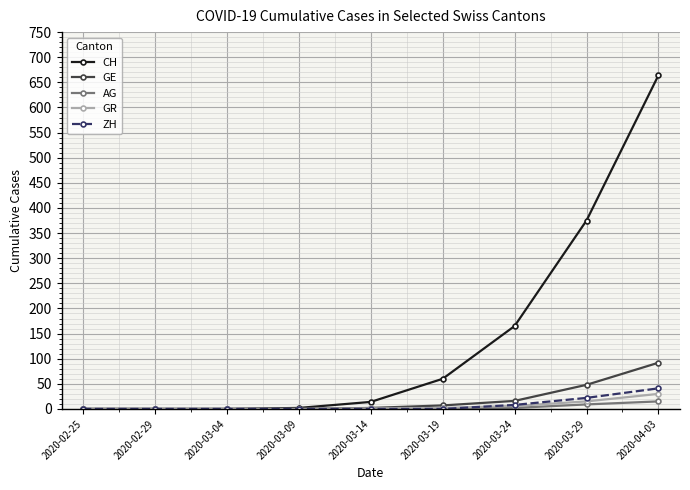

What is the difference between the highest and lowest values at 2020-03-14?

14